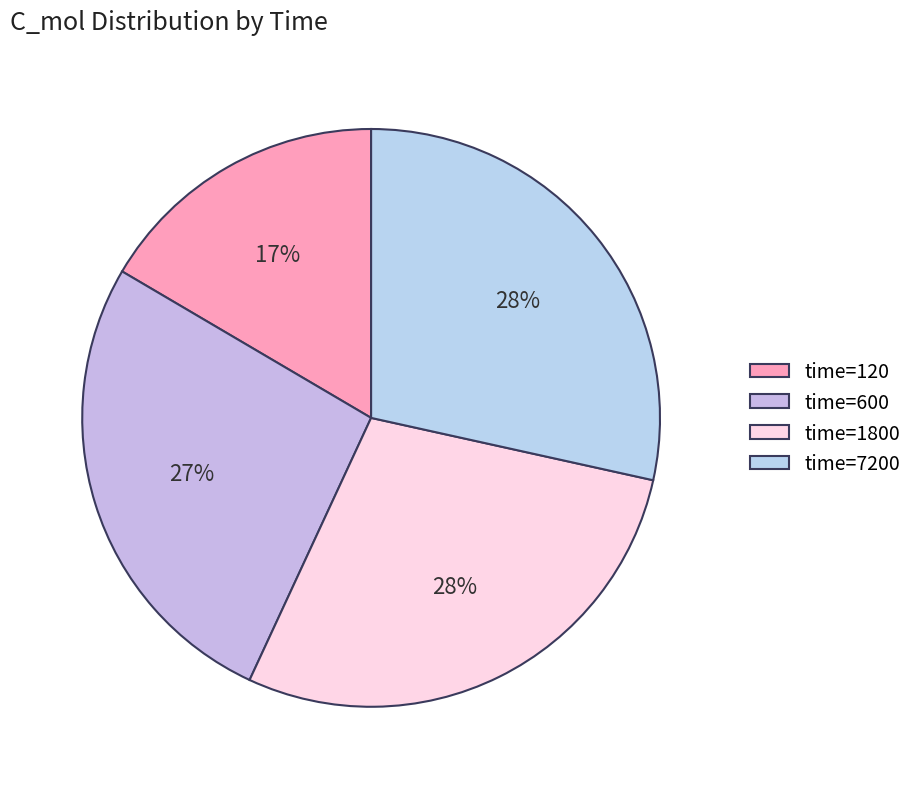

What is the smallest slice in the pie chart?

time=120